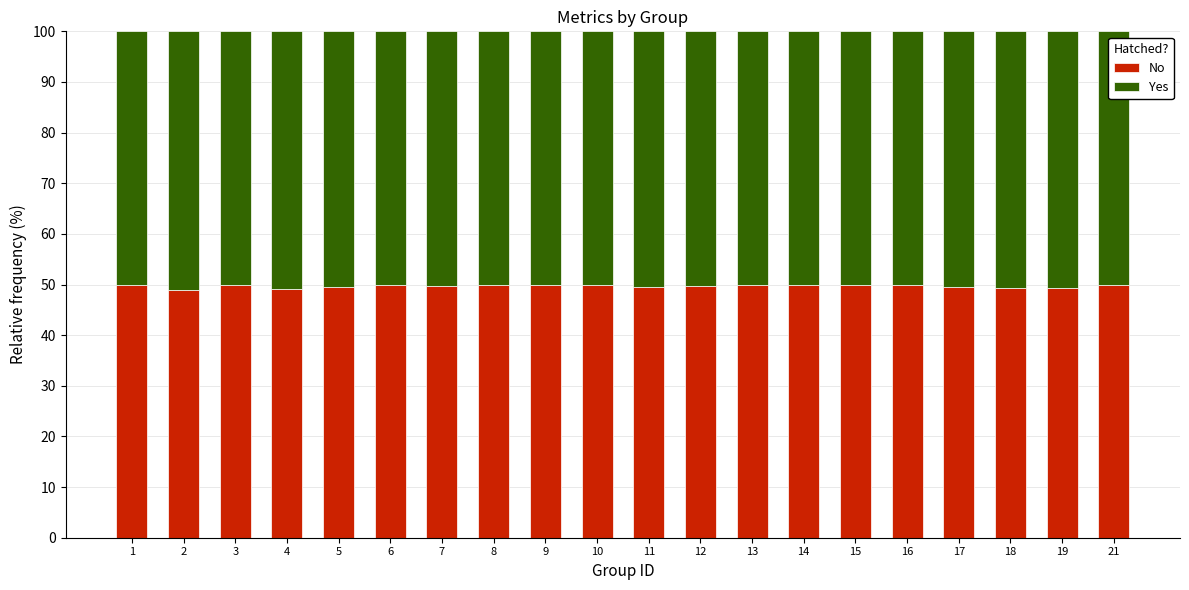

What is the total value across all series at 7?

100.0